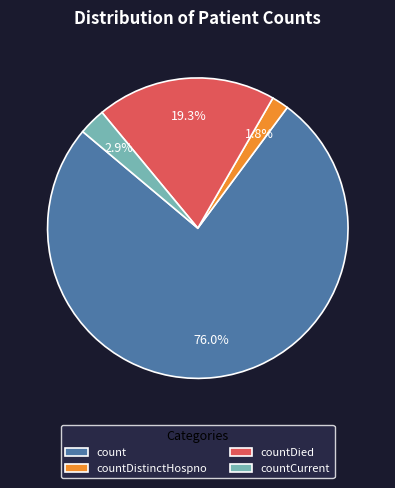

Approximately how many times larger is the value at countDied compared to count?

0.3